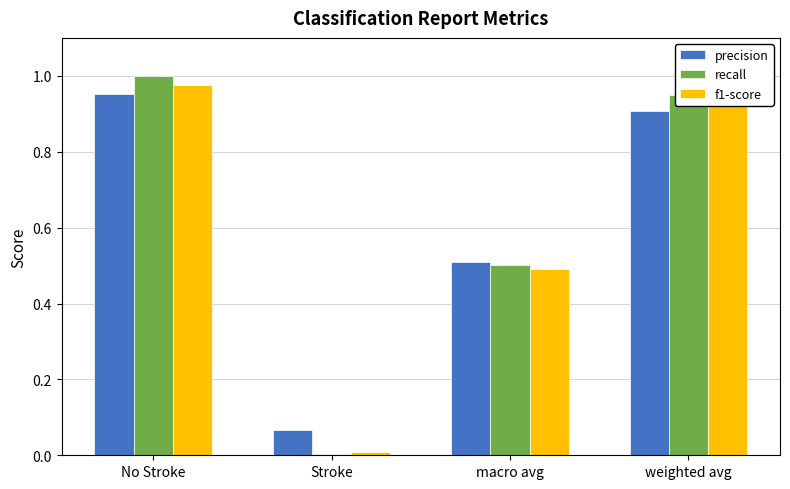

List the labels in order of precision value, smallest first.

Stroke, macro avg, weighted avg, No Stroke